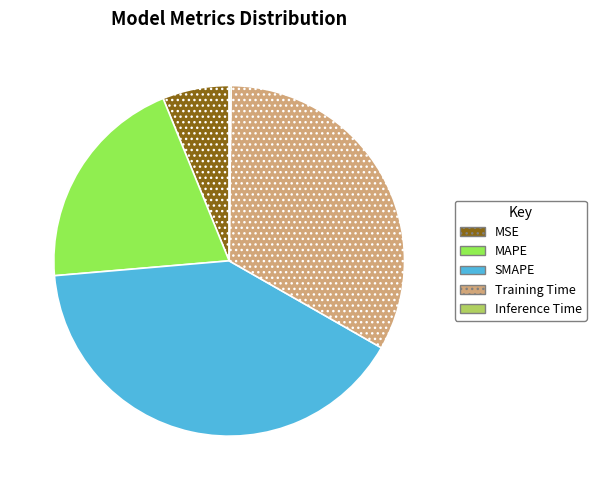

True or false: Training Time accounts for 21% of the total.

False